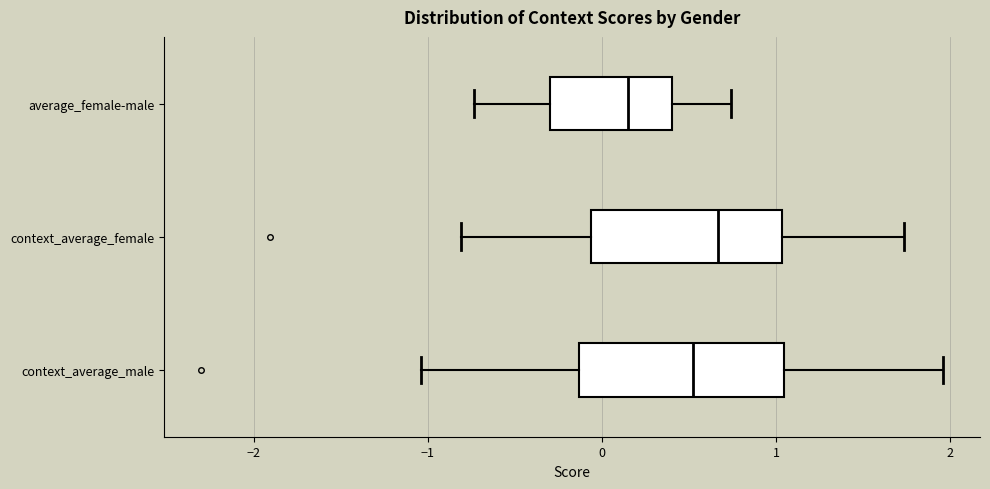

Where is the right edge of the box for context_average_male on the x-axis? The values are not printed on the chart, so give them approximately, as read against the axis.

1.0